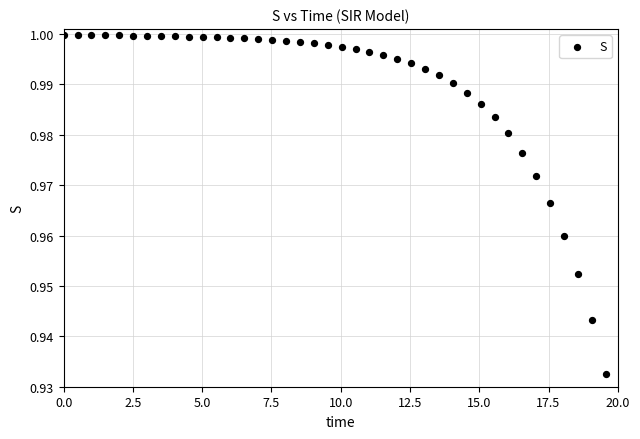

What is the range of X values (max minus min)?

19.6